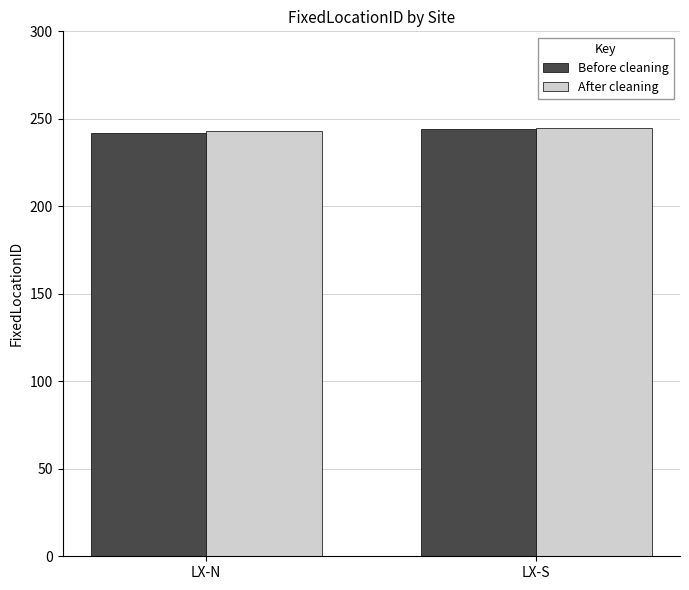

What is the value of the Before cleaning bar at the 1st from the left?

242